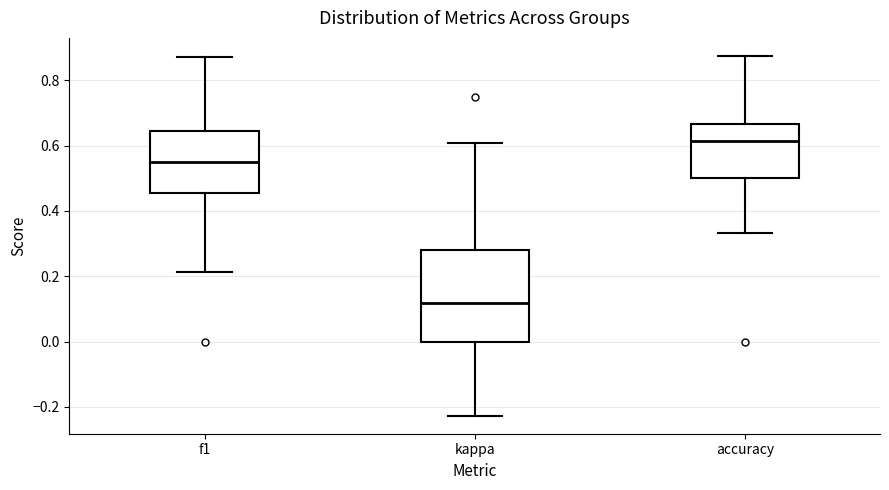

Which box has the highest median line?

accuracy